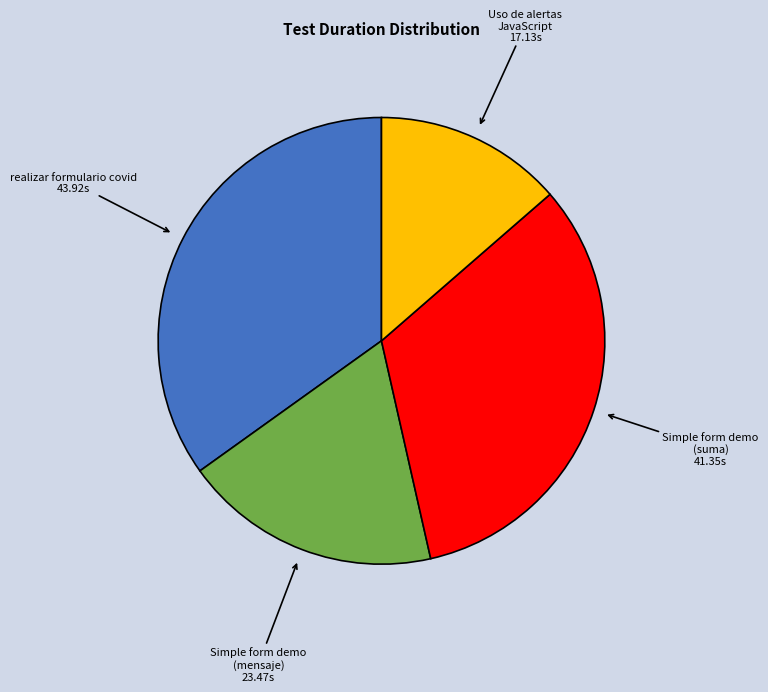

Between Simple form demo (suma) 41.35s and Simple form demo (mensaje) 23.47s, which is larger?

Simple form demo (suma) 41.35s